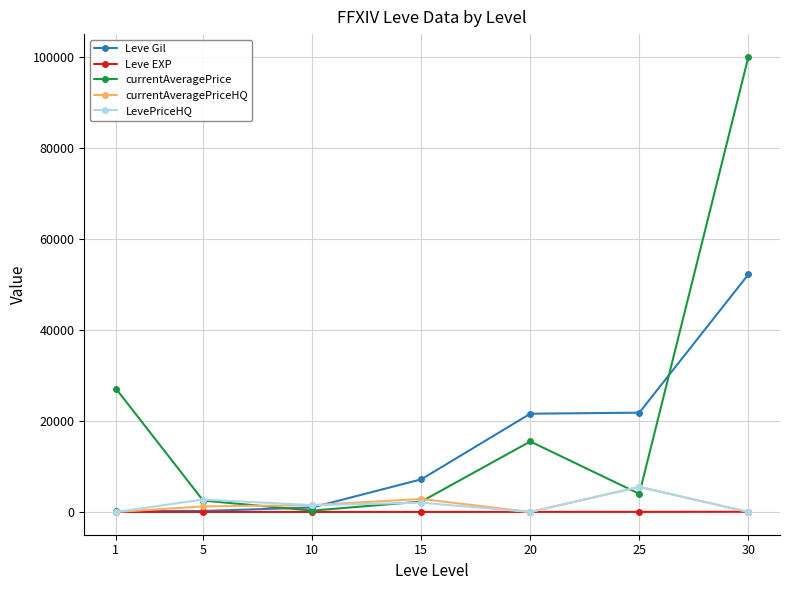

How many intersections are there between Leve EXP and currentAveragePriceHQ?

4